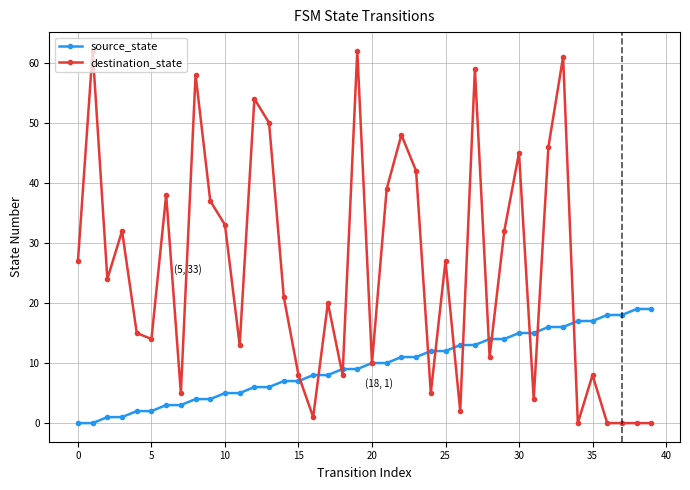

List the series in order of their peak value, highest first.

destination_state, source_state